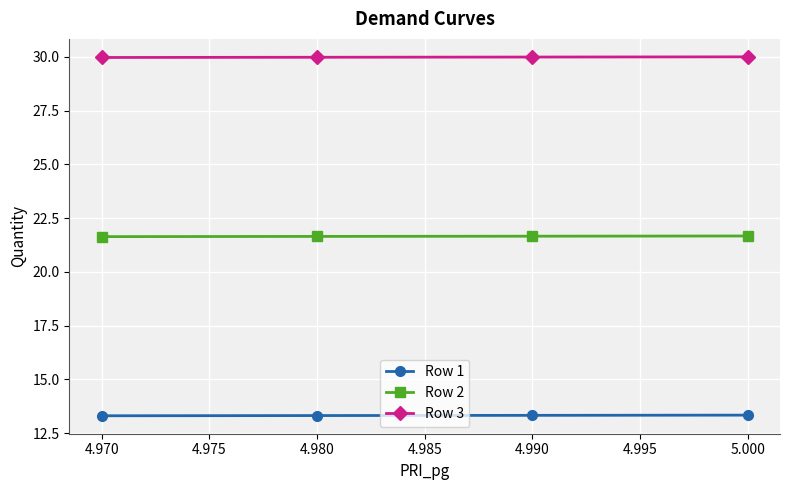

What is the minimum value shown in the chart?

13.3